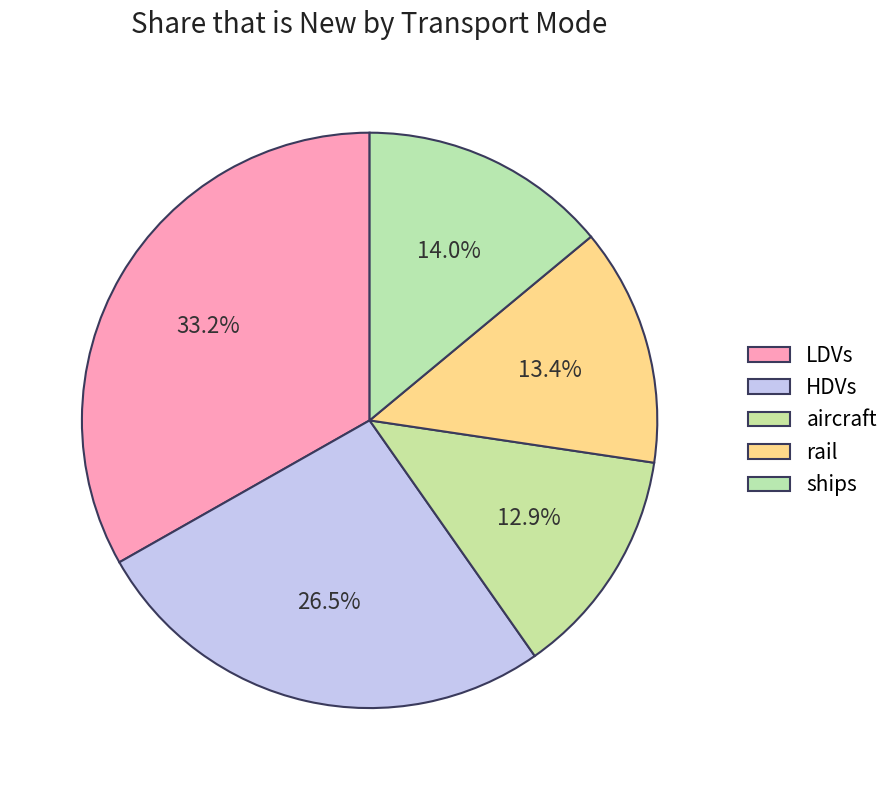

To the nearest percent, what is the difference between the aircraft and HDVs slice percentages?

14%